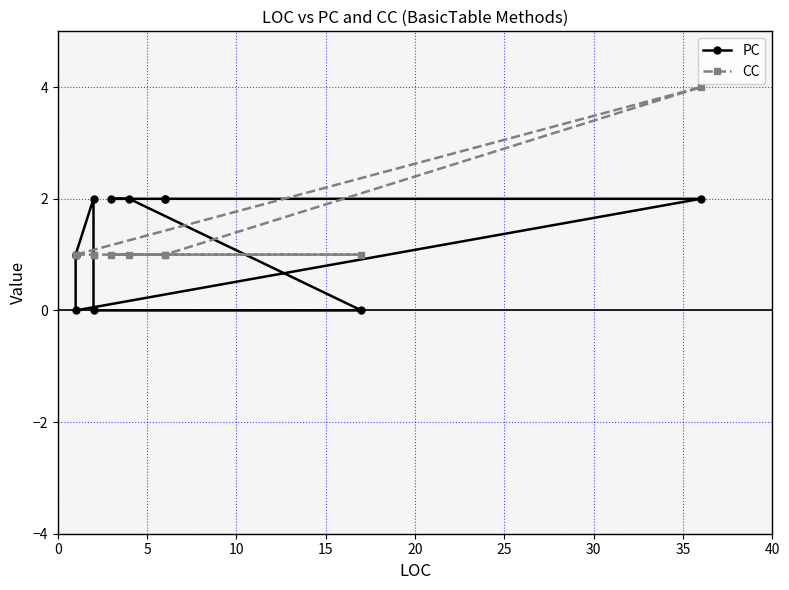

The CC series shows 1 at 5. True or false?

True